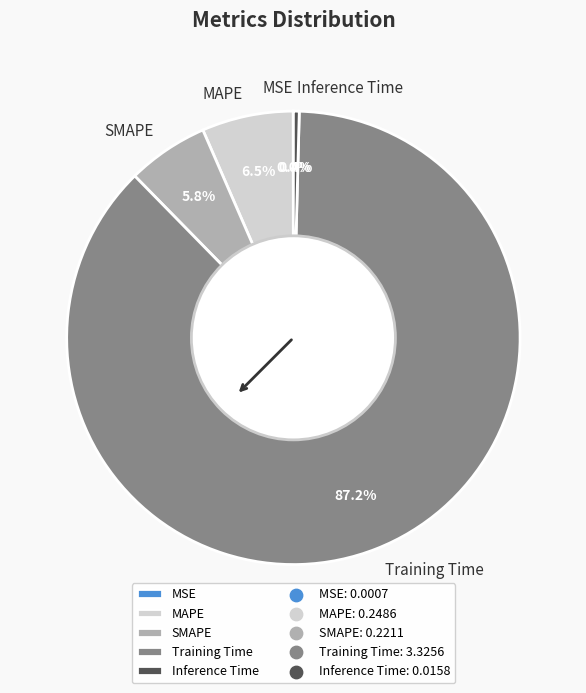

Is MAPE the majority of the pie?

No